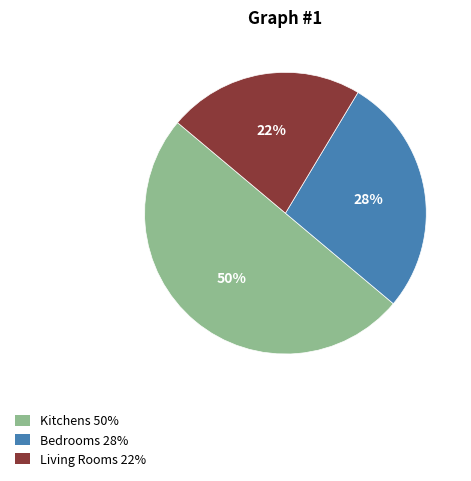

To the nearest percent, what portion does Kitchens 50% represent?

50%